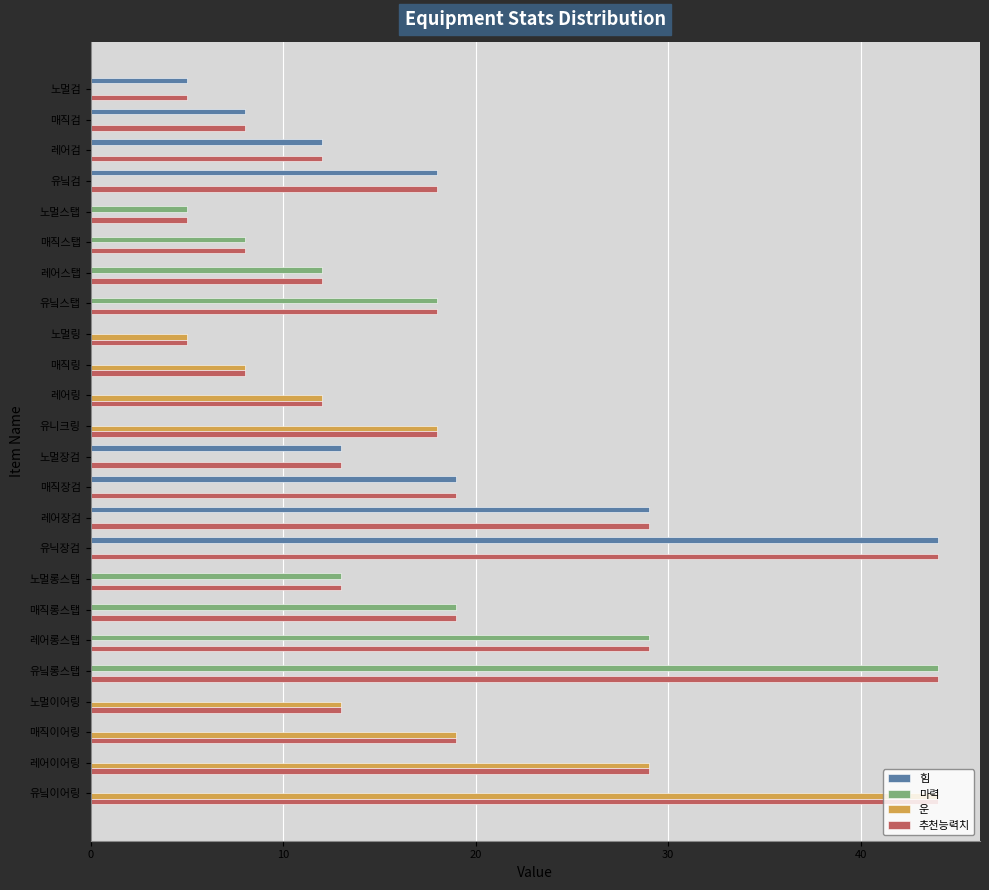

Count the number of data series in this chart.

4